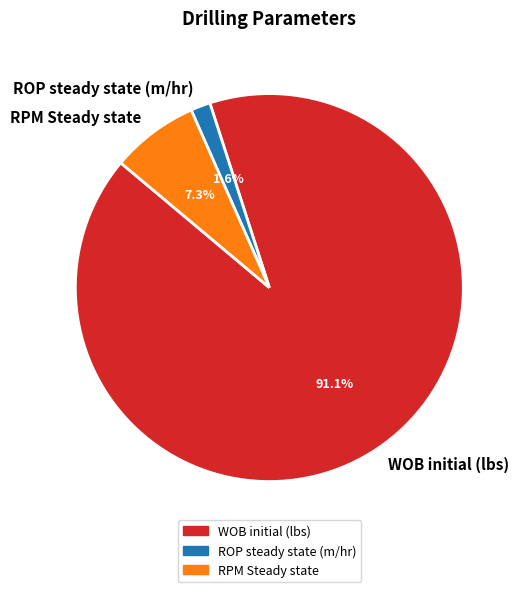

What percentage is NOT represented by ROP steady state (m/hr)?

98.4%